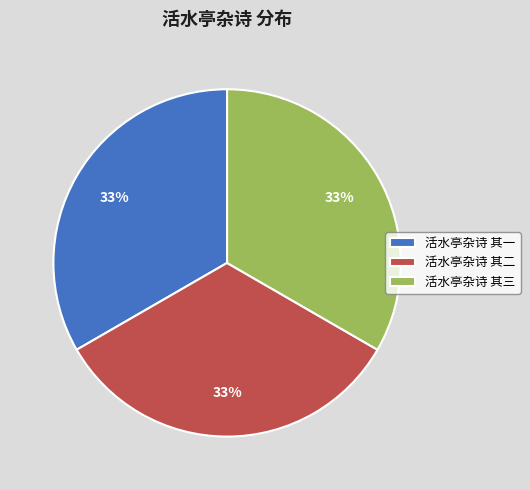

To the nearest percent, what is the combined percentage of 活水亭杂诗 其二 and 活水亭杂诗 其一?

67%